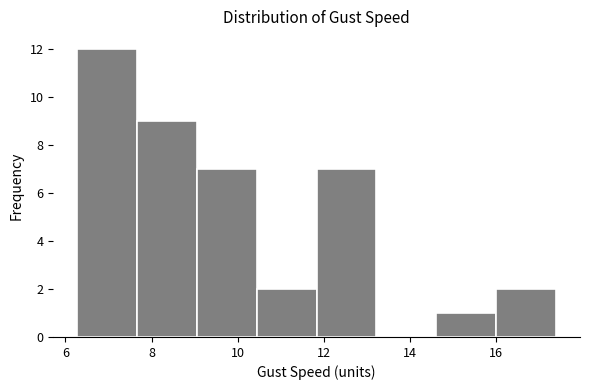

What is the height of the bar covering 14.6 to 16.0 on the x-axis? Neither the bar edges nor the heights are printed on the chart, so give them approximately, as read against the axes.

1